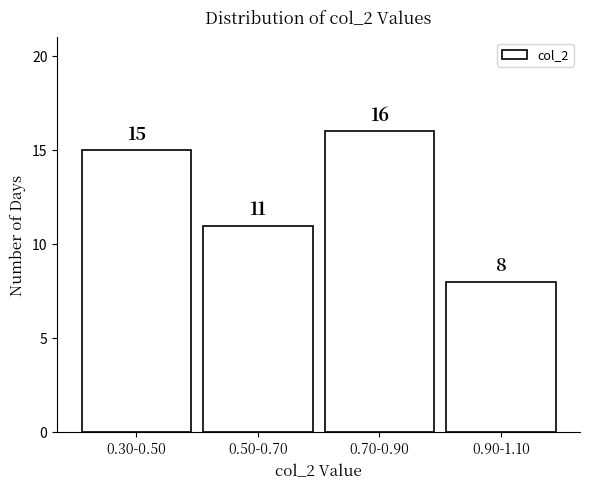

Reading right to left, transcribe all the data shown in this chart.

8	16	11	15